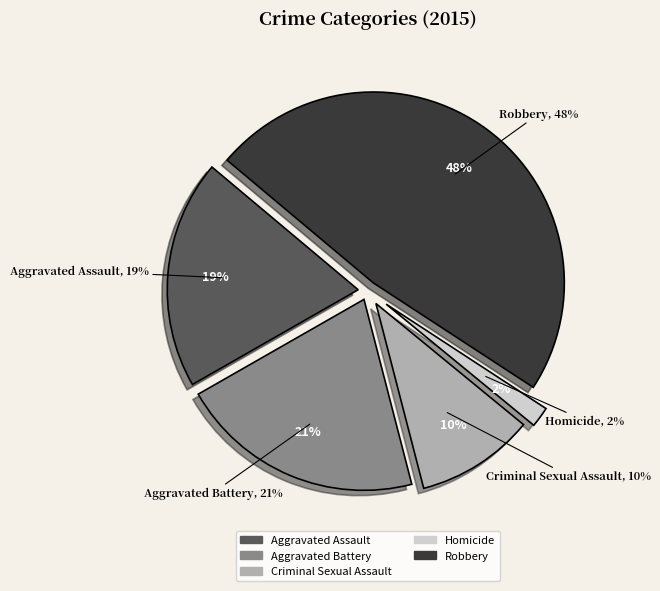

To the nearest percent, what percentage of the pie is Robbery?

48%